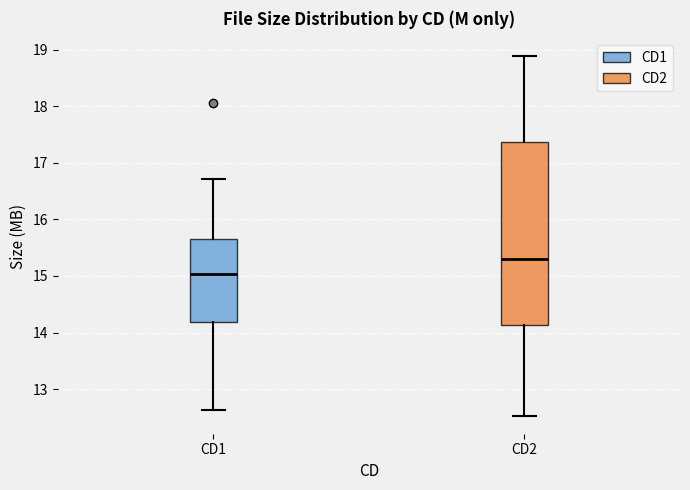

Reading left to right, transcribe this box plot: for each box, give where its median line is, the range the box spans, and where its two whiskers end, as read against the y-axis. The values are not printed on the chart, so give them approximately, as read against the axis.

CD1: median 15.0, box 14.2 to 15.7, whiskers 12.6 to 16.7
CD2: median 15.3, box 14.1 to 17.4, whiskers 12.5 to 18.9